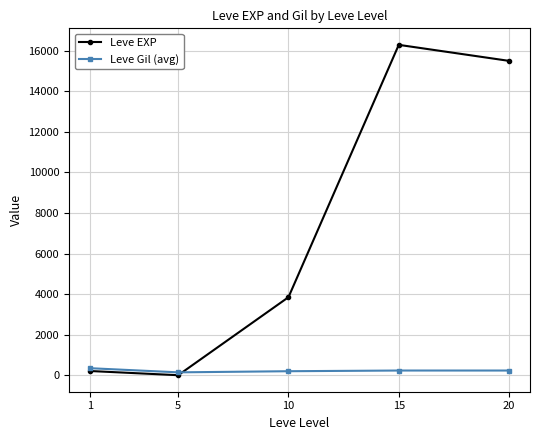

In Leve EXP, how many points are lower than both neighbors (excluding endpoints)?

1